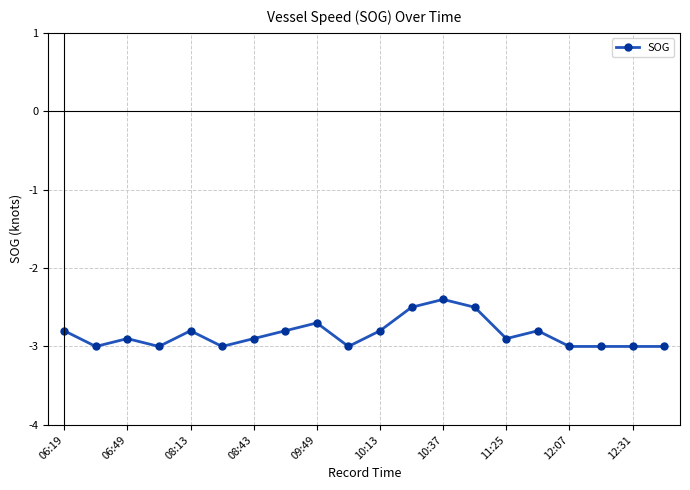

What is the value of the 16th point from the left?

-2.8